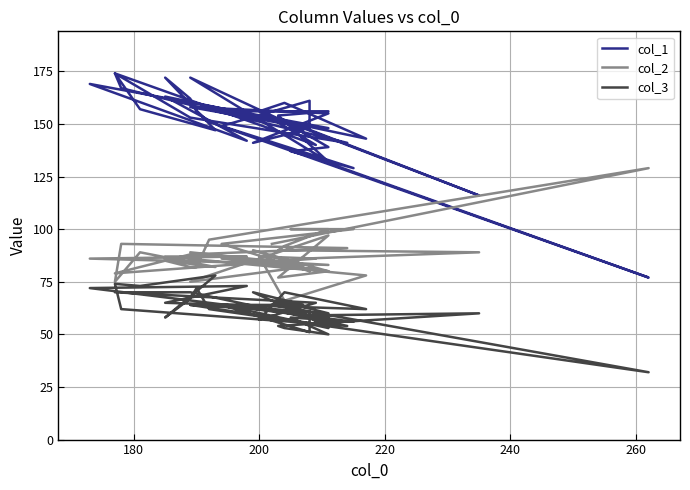

Reading left to right, transcribe all the data shown in this chart.

col_1: 141	77	151	156	162	172	147	157	174	167	141	153	174	140	156	160	143	163	142	169	148	156	156	154	132	172	147	141	155	158	148	161	149	129	137	139	151	153	116	148
col_2: 93	129	95	82	82	85	82	89	75	93	91	88	79	86	87	66	78	87	87	86	83	86	80	77	97	75	82	90	80	89	83	80	93	100	100	100	92	90	89	86
col_3: 64	32	62	72	67	58	78	73	74	62	54	70	70	65	57	70	62	65	73	72	58	64	53	66	60	64	64	70	54	64	61	51	64	56	58	50	53	54	60	59